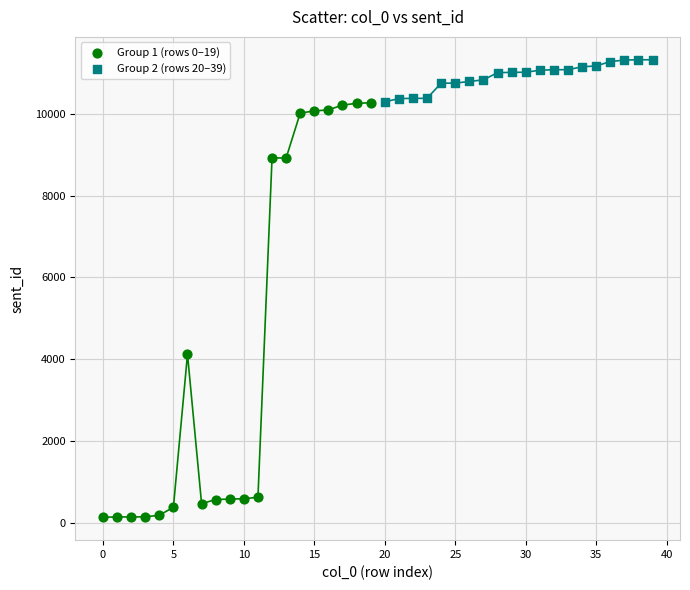

Which series reaches the maximum Y coordinate?

Group 2 (rows 20–39)